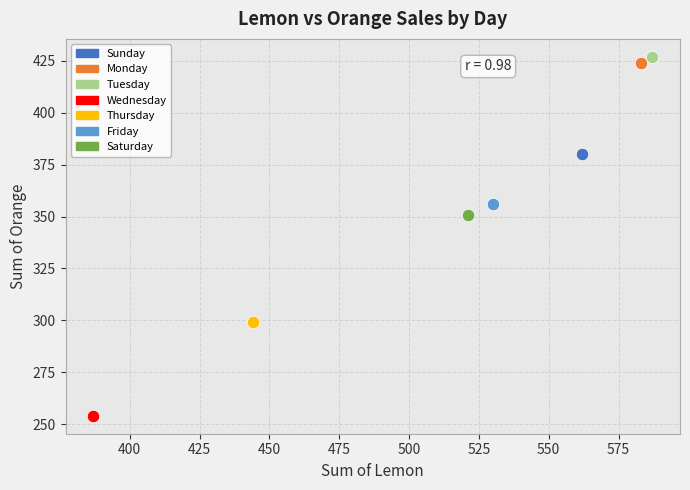

What are all the series names shown in the legend?

Sunday, Monday, Tuesday, Wednesday, Thursday, Friday, Saturday